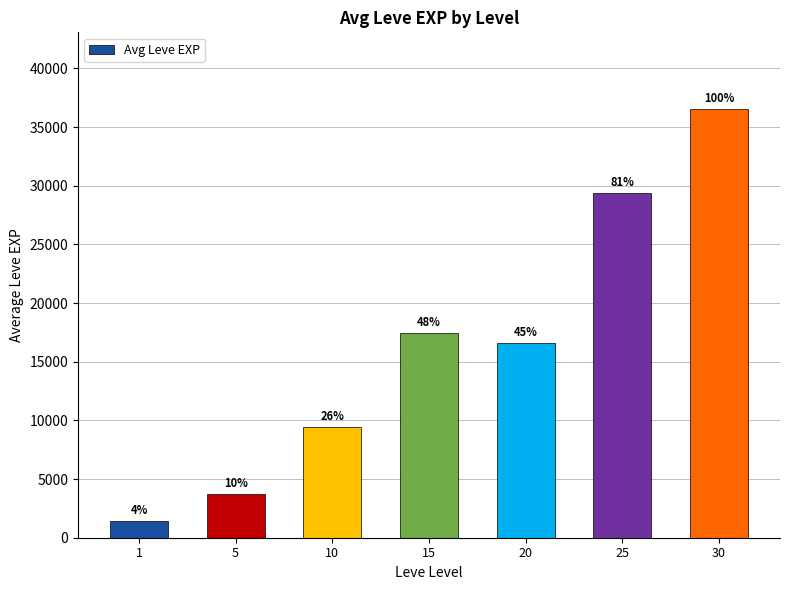

Reading left to right, extract all data points from this chart.

1=1413	5=3740	10=9408	15=17428	20=16598	25=29385	30=36498